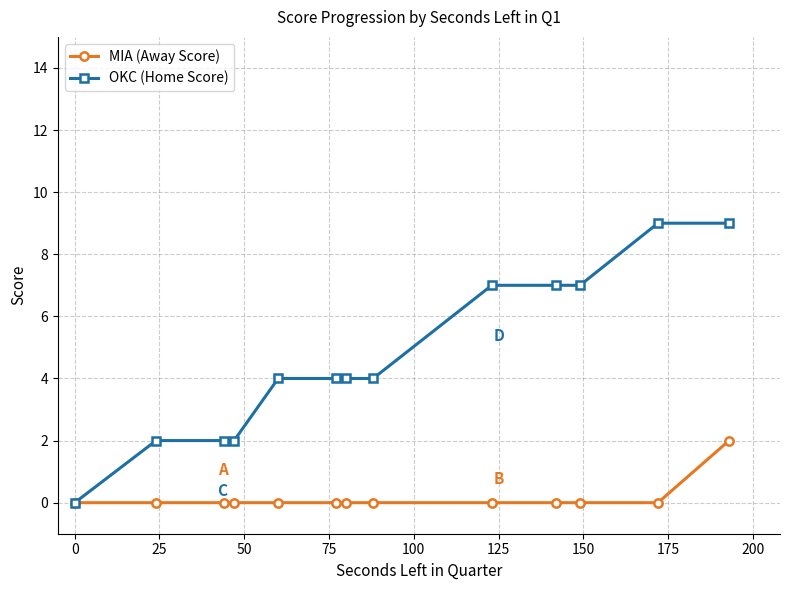

What is the value of the OKC (Home Score) point at the 12th from the left?

9